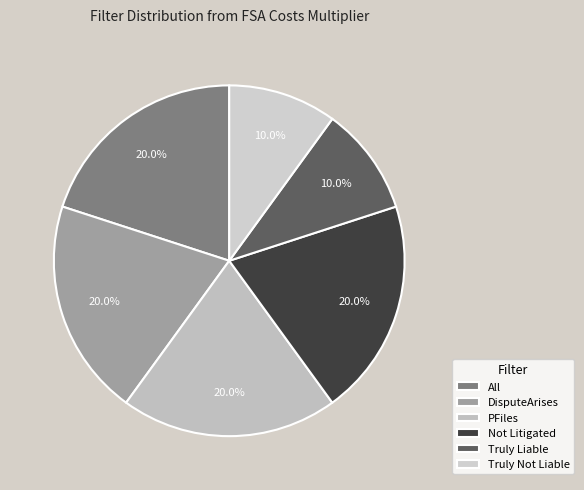

Which category has the smallest portion of the pie?

Truly Liable